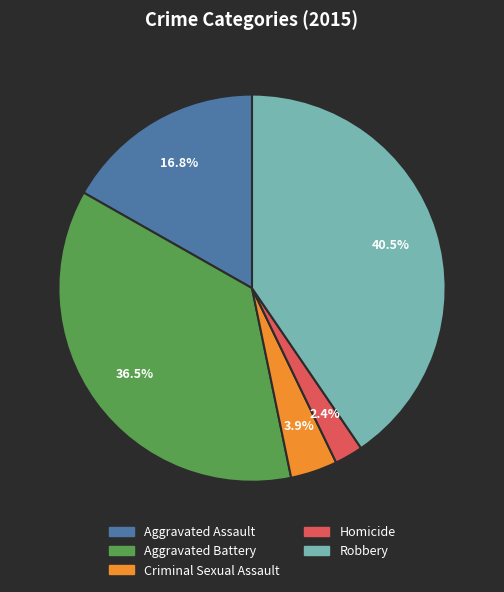

Which slice is the largest?

Robbery